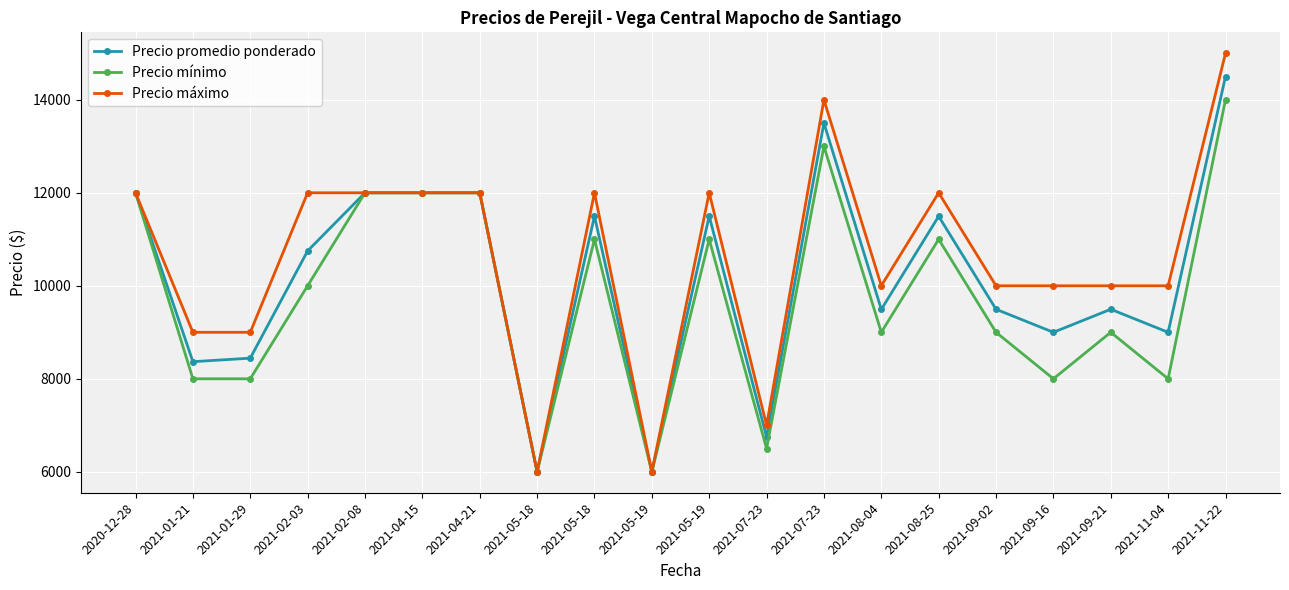

At which category is the sum across all series the highest?

2021-11-22